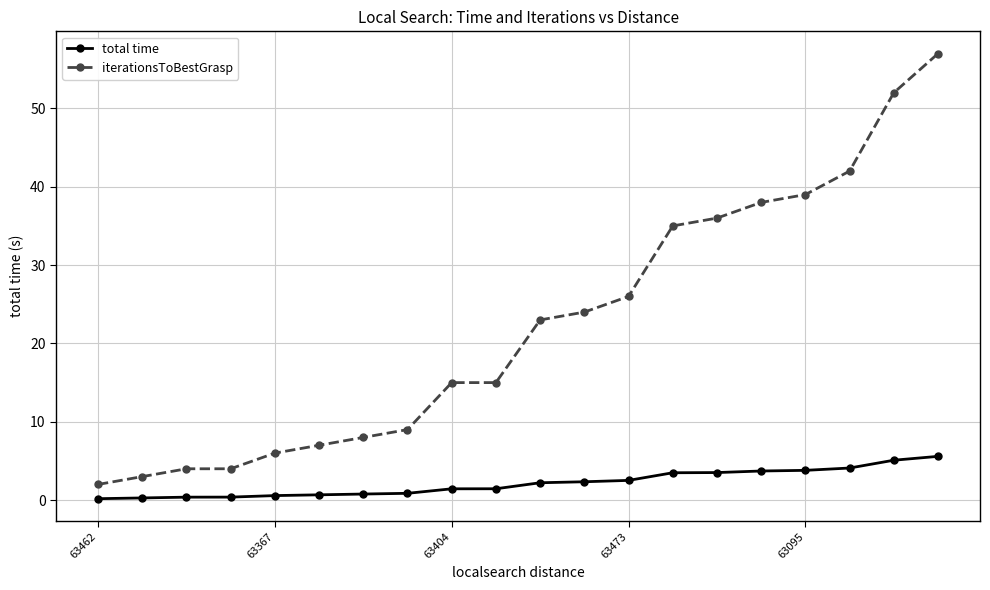

Which series has the largest range (max minus min)?

iterationsToBestGrasp